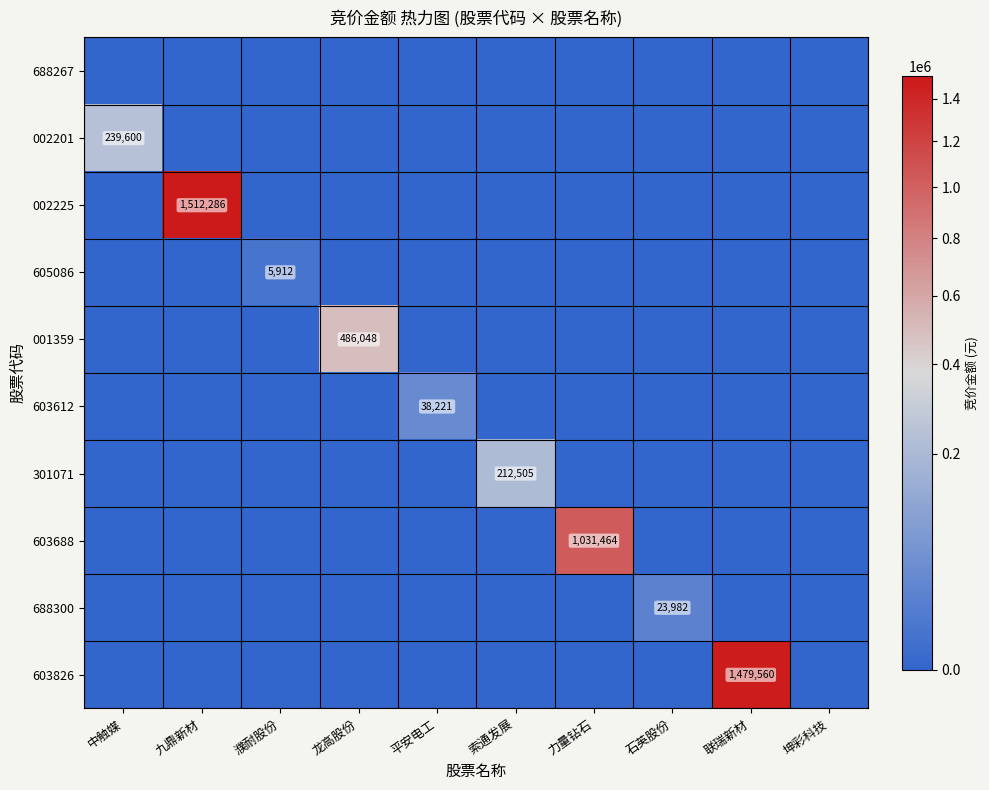

Count the number of data series in this chart.

10